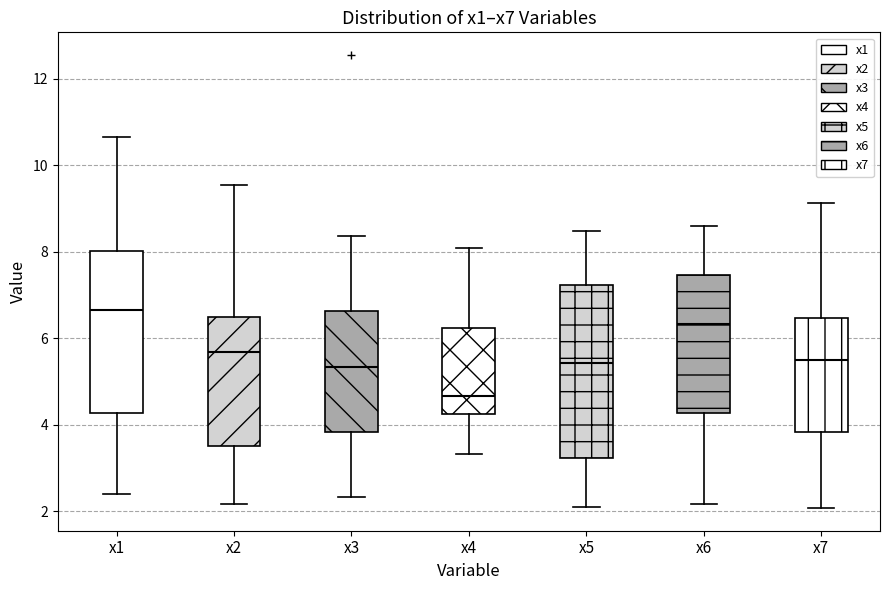

Reading left to right, read every box against the y-axis: the position of its median line, the range the box covers, and the ends of its whiskers. The values are not printed on the chart, so give them approximately, as read against the axis.

x1: median 6.6, box 4.2 to 8.0, whiskers 2.4 to 10.6
x2: median 5.6, box 3.6 to 6.4, whiskers 2.2 to 9.6
x3: median 5.4, box 3.8 to 6.6, whiskers 2.4 to 8.4
x4: median 4.6, box 4.2 to 6.2, whiskers 3.4 to 8.0
x5: median 5.4, box 3.2 to 7.2, whiskers 2.0 to 8.4
x6: median 6.4, box 4.2 to 7.4, whiskers 2.2 to 8.6
x7: median 5.4, box 3.8 to 6.4, whiskers 2.0 to 9.2